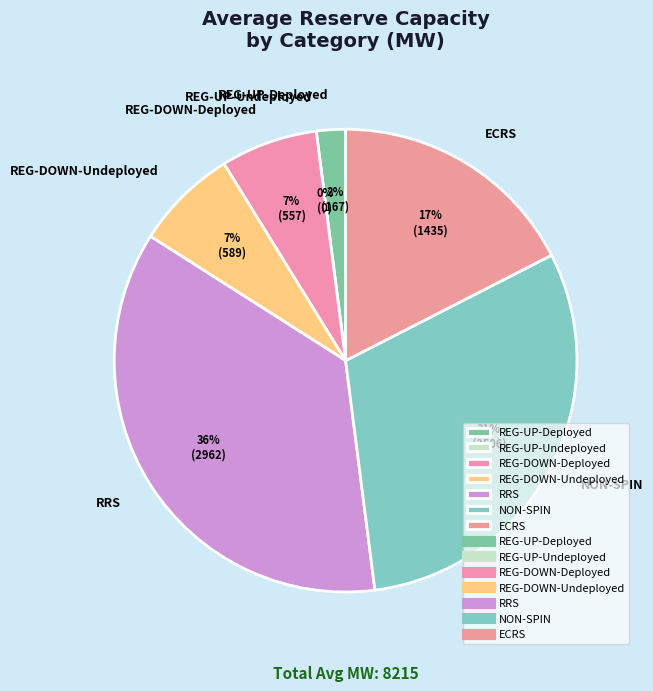

Which slice is the largest?

RRS